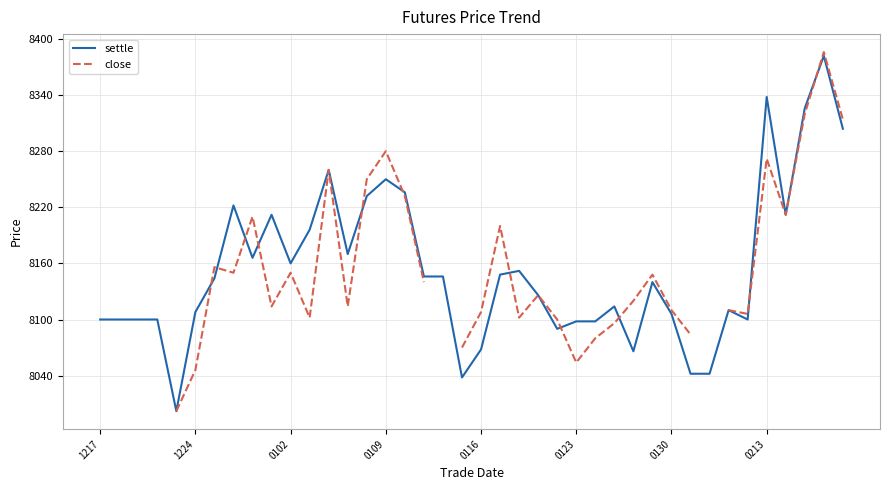

List the series in order of their peak value, highest first.

settle, close